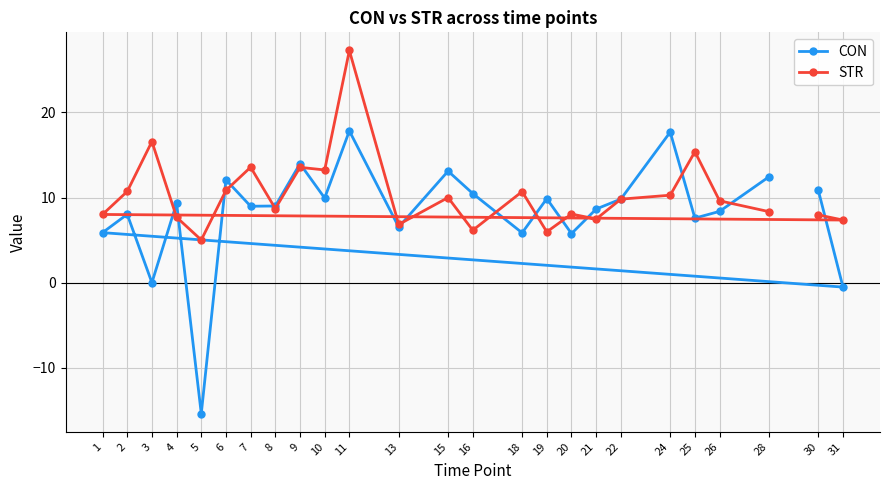

What is the total value across all series at 15?

23.1